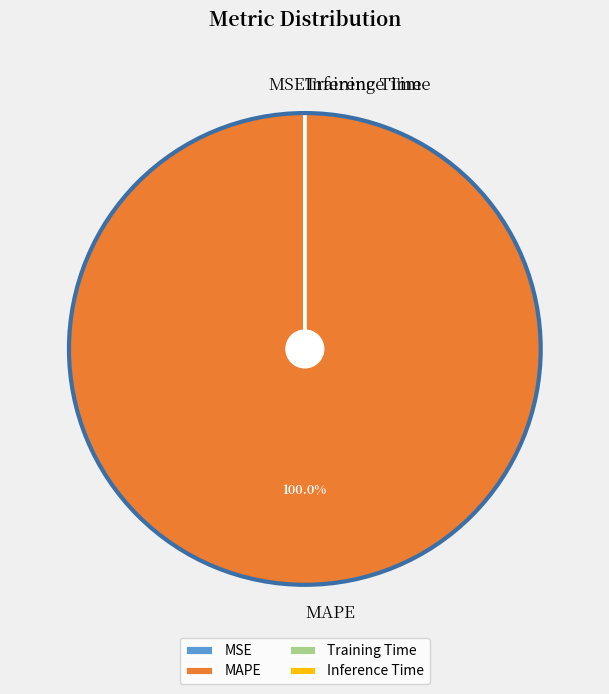

Is there a majority slice in this chart?

Yes